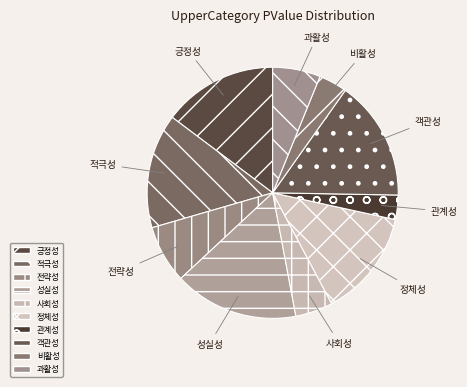

Between 적극성 and 객관성, which is larger?

객관성